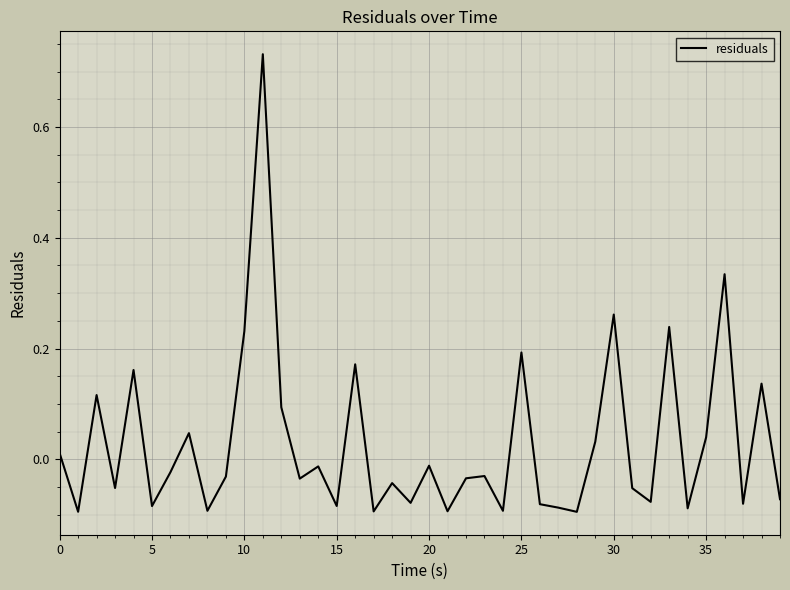

What is the difference between the maximum and minimum values?

0.8